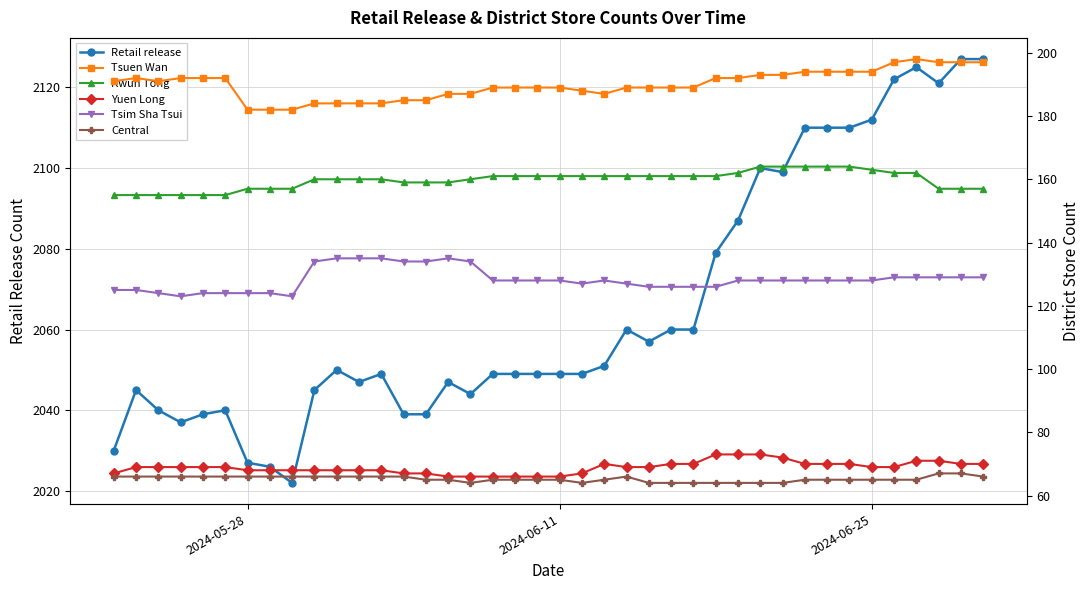

How many series are shown in this chart?

6